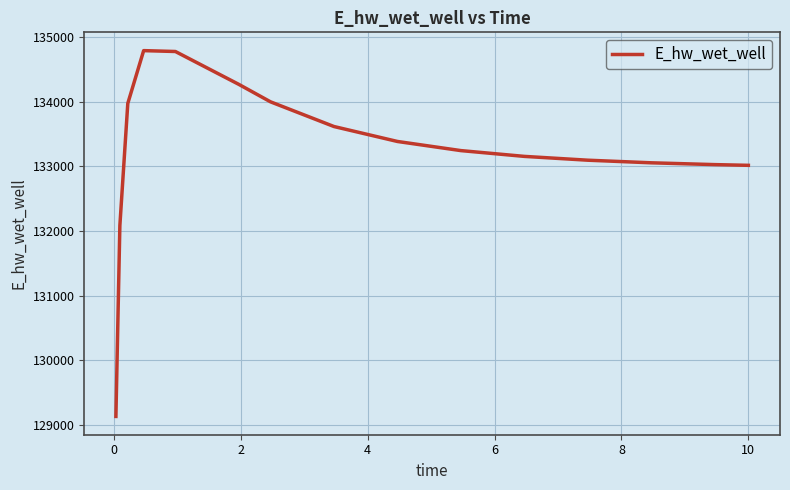

What is the maximum value shown in the chart?

134791.5